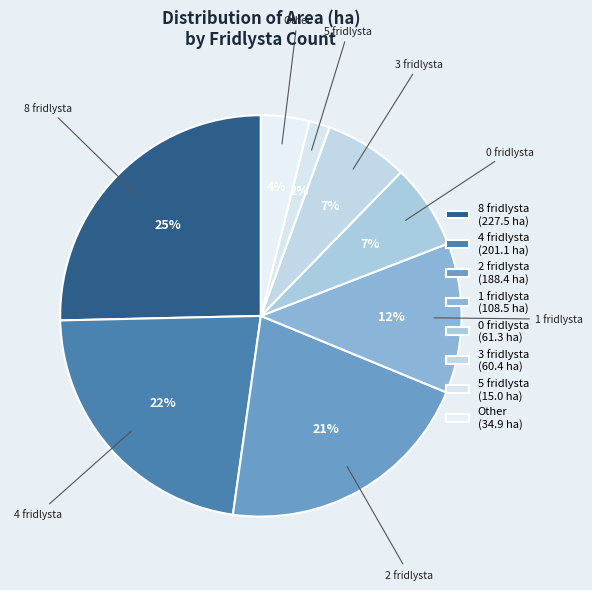

Which slice is the largest?

8